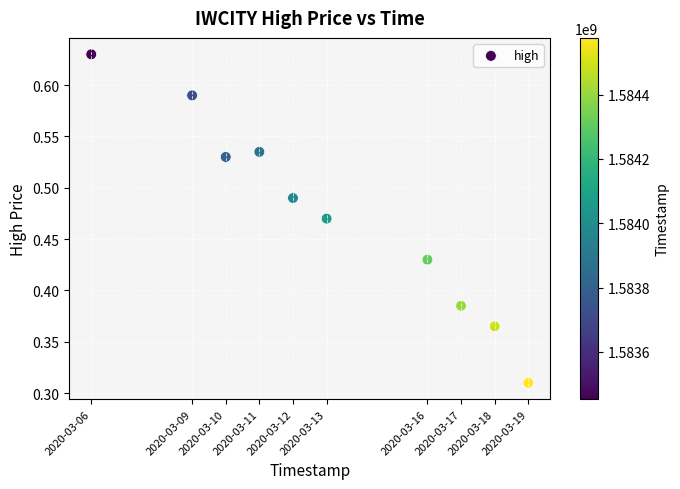

What is the range of X values (max minus min)?

1123200.0